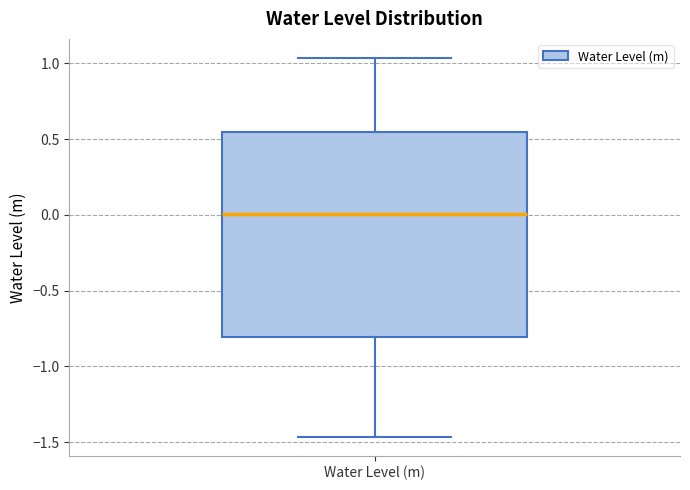

Read this box plot against the y-axis: the position of the median line, the range covered by the box, and the ends of both whiskers. The values are not printed on the chart, so give them approximately, as read against the axis.

median 0.00, box -0.80 to 0.55, whiskers -1.45 to 1.05